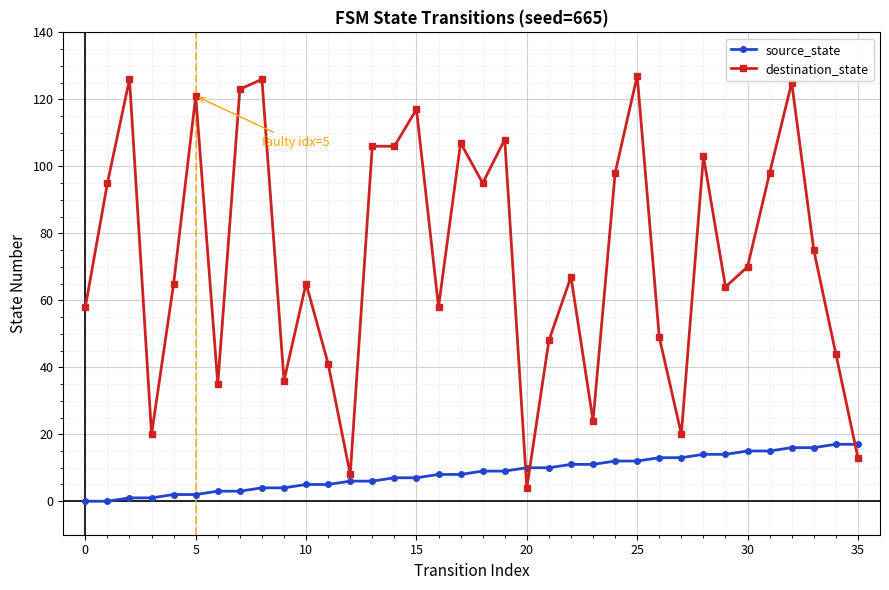

What is the sum of all source_state values?

306